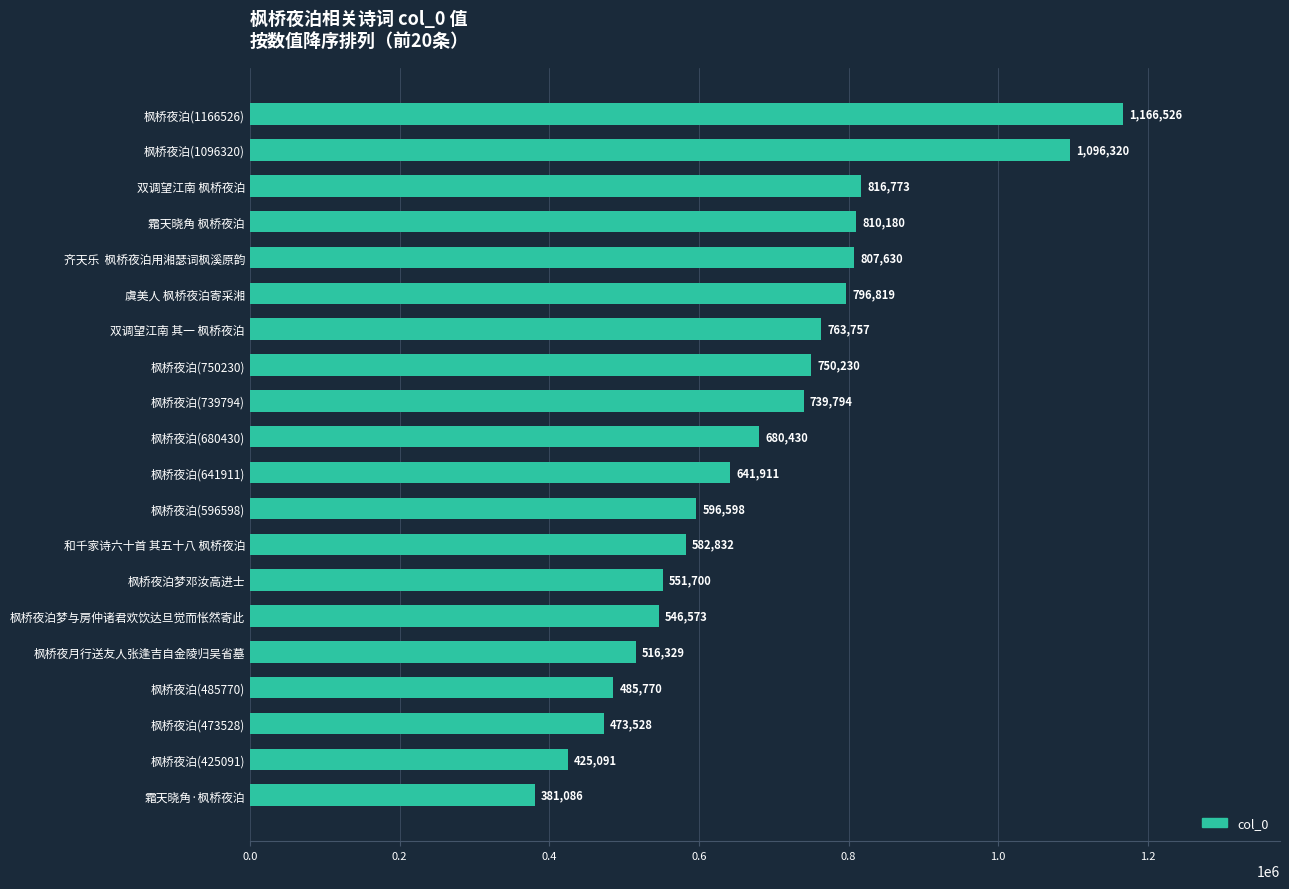

What is the value of the 12th bar from the top?

596598